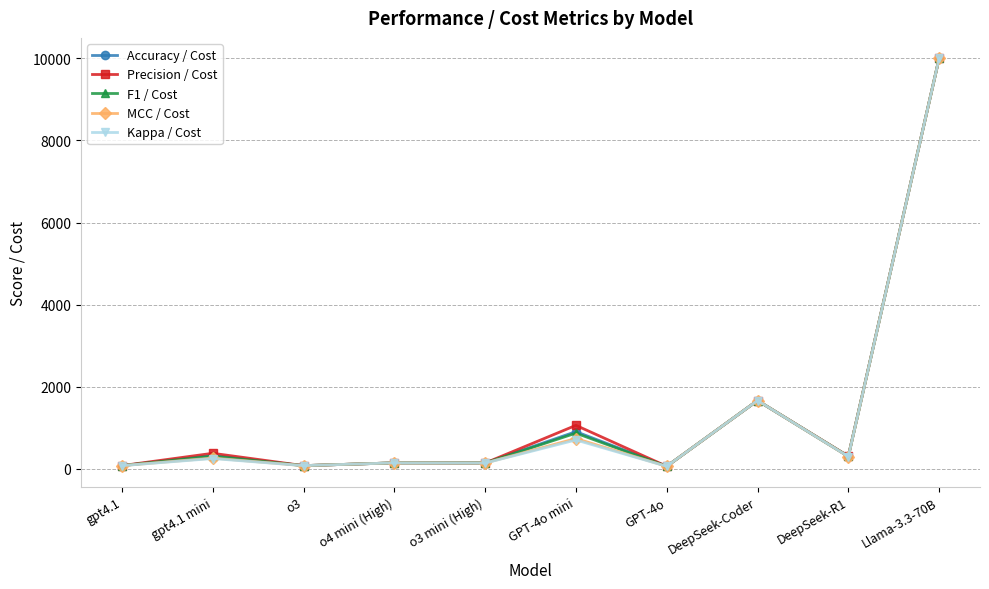

Where does the Kappa / Cost series first go above 254?

gpt4.1 mini